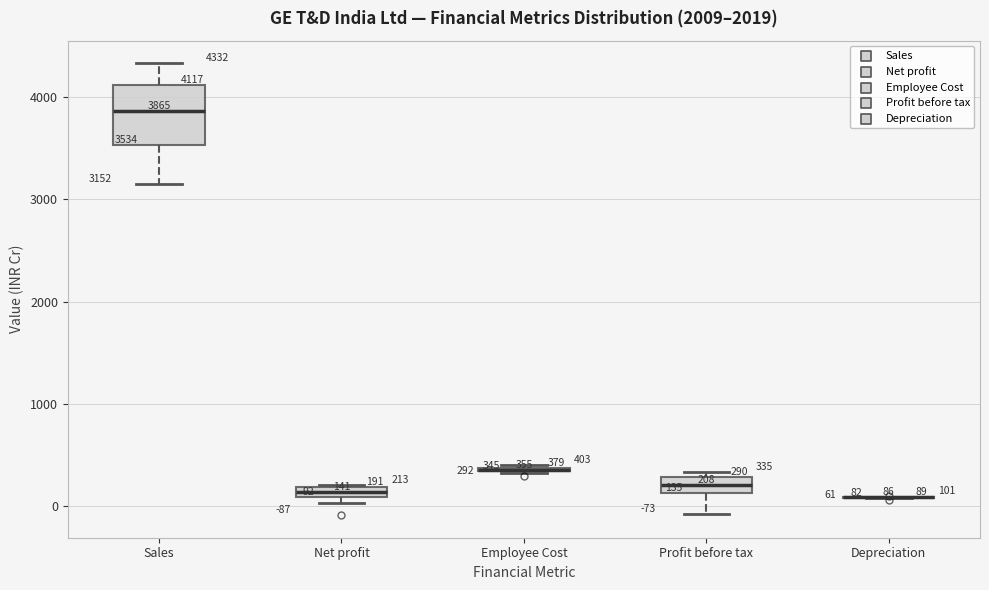

Comparing the boxes themselves (not the whiskers), which one is the tallest?

Sales